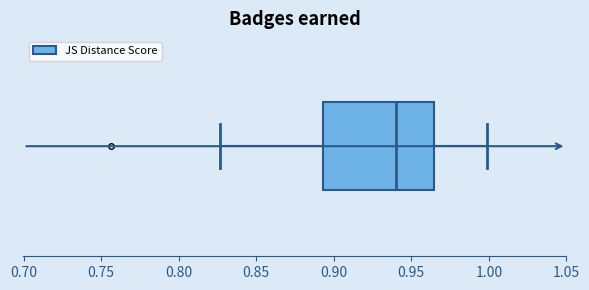

Where does the left whisker of the box end on the x-axis? The values are not printed on the chart, so give them approximately, as read against the axis.

0.825